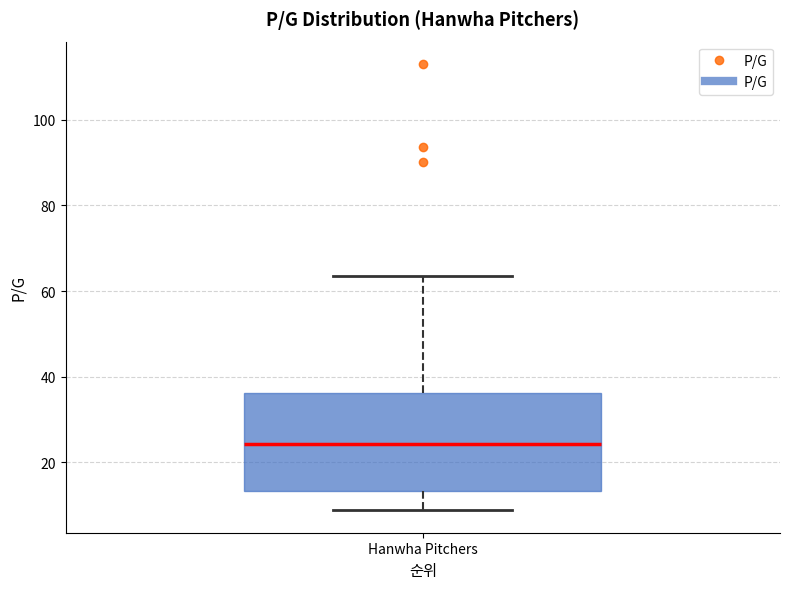

Transcribe this box plot: give where the median line is, the range the box spans, and where the two whiskers end, as read against the y-axis. The values are not printed on the chart, so give them approximately, as read against the axis.

median 24, box 14 to 36, whiskers 8 to 64